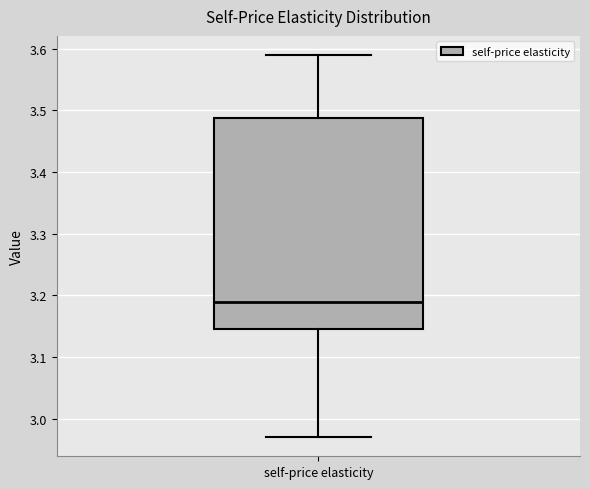

Transcribe this box plot: give where the median line is, the range the box spans, and where the two whiskers end, as read against the y-axis. The values are not printed on the chart, so give them approximately, as read against the axis.

median 3.19, box 3.15 to 3.49, whiskers 2.97 to 3.59